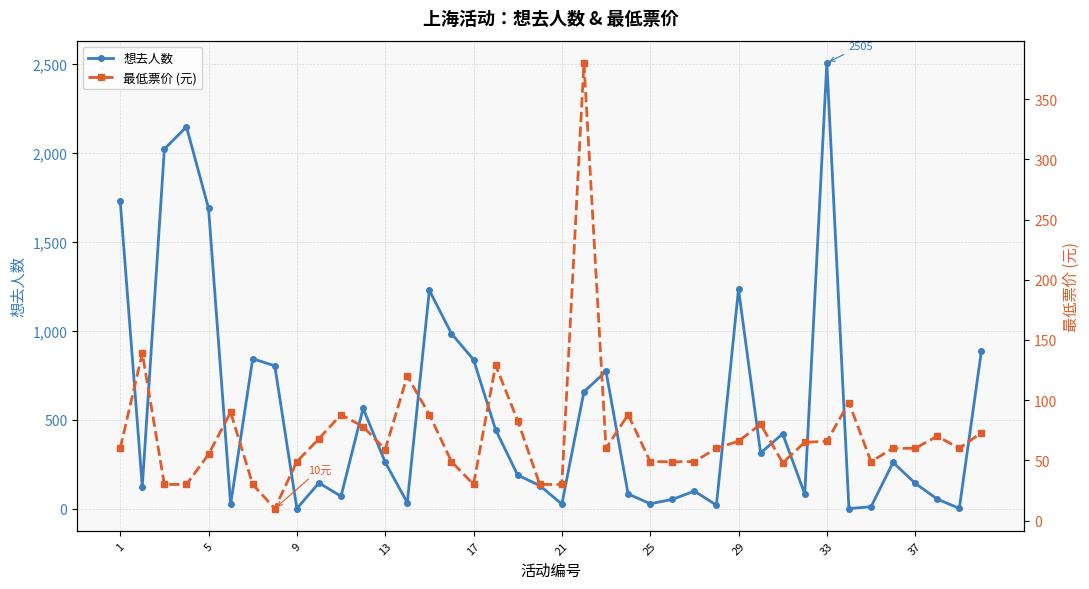

What is the maximum value for 想去人数?

2505